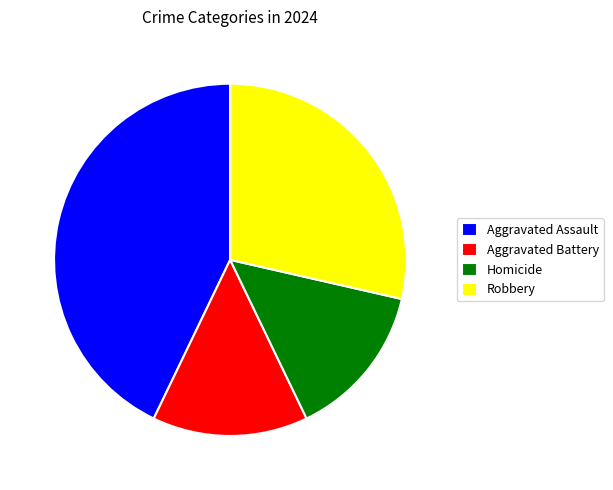

What is the ratio of the value at Aggravated Battery to the value at Robbery?

0.5